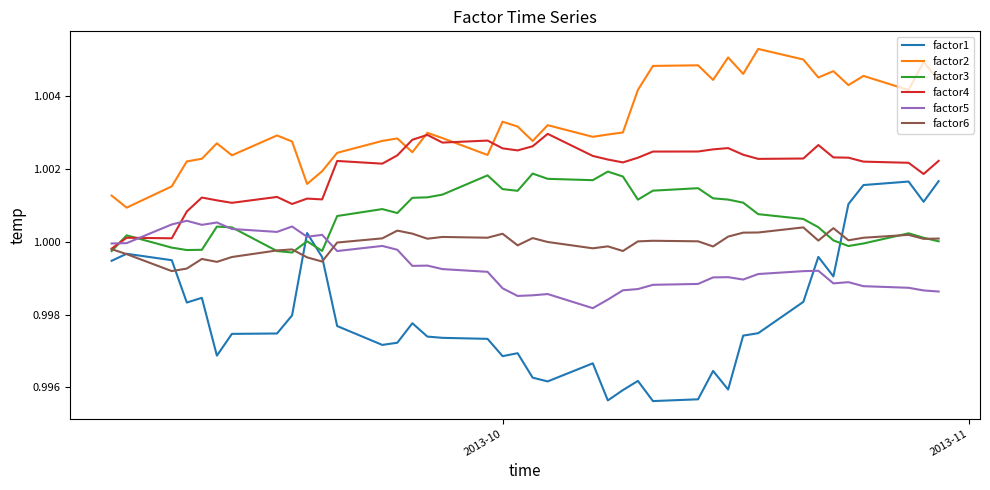

True or false: factor1 and factor3 cross at least once.

True